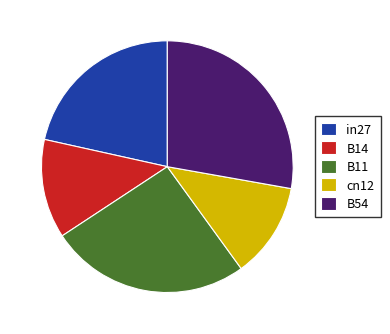

How many segments does this pie chart have?

5